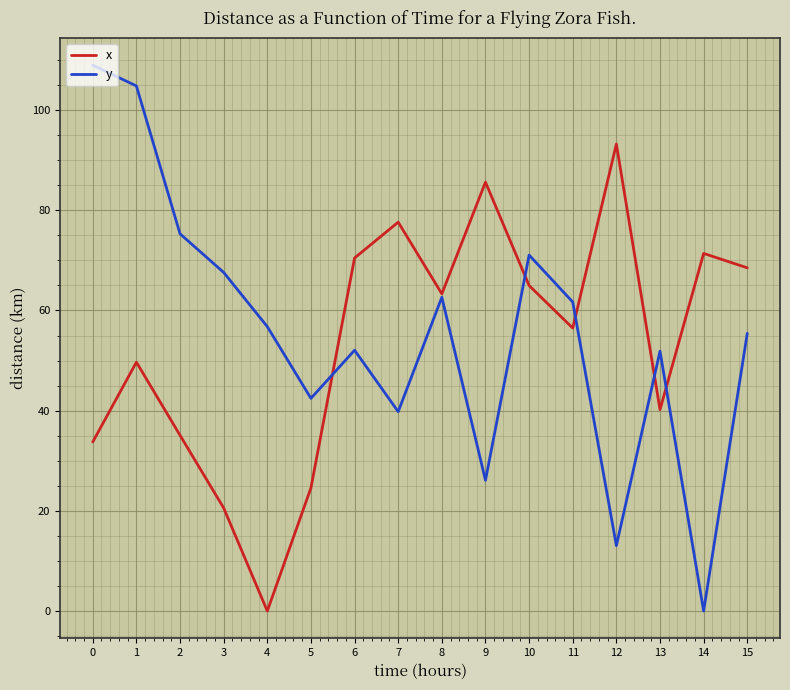

What is the sum of the x values at 0 and 15?

102.3